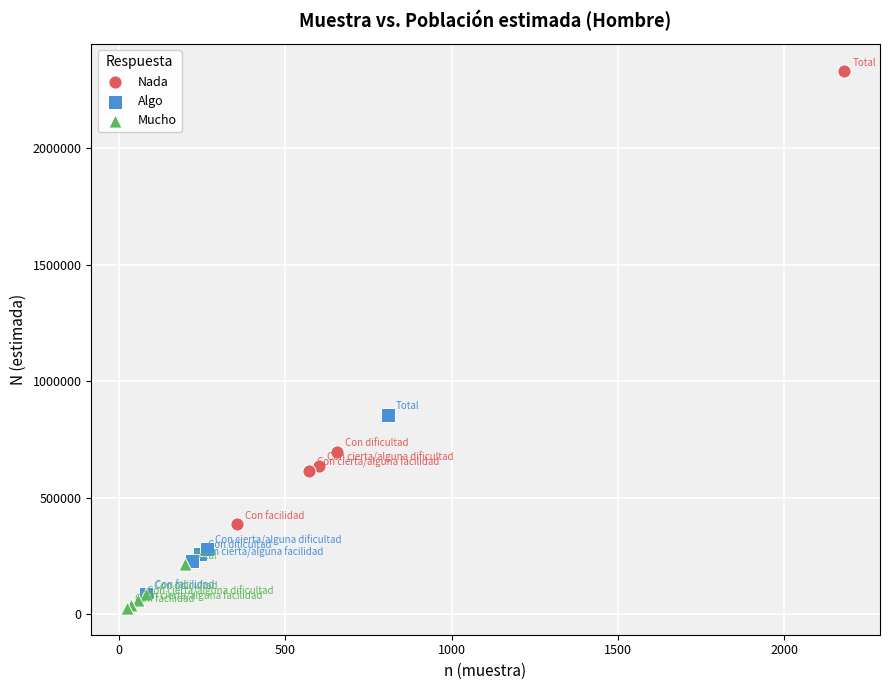

Which series has the widest spread of Y values?

Nada